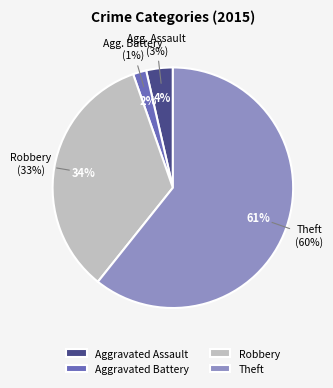

Is there a majority slice in this chart?

Yes